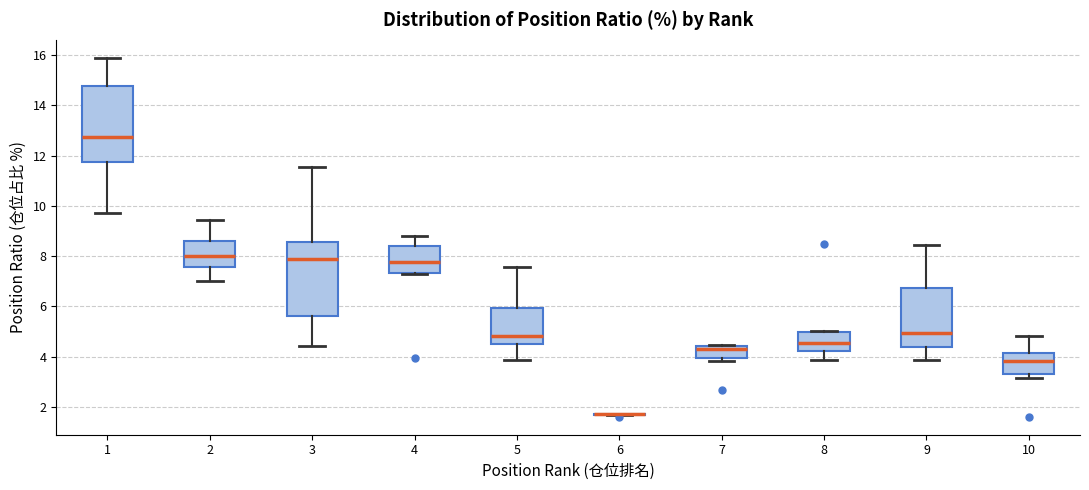

Reading left to right, read every box against the y-axis: the position of its median line, the range the box covers, and the ends of its whiskers. The values are not printed on the chart, so give them approximately, as read against the axis.

1: median 12.8, box 11.8 to 14.8, whiskers 9.8 to 16.0
2: median 8.0, box 7.6 to 8.6, whiskers 7.0 to 9.4
3: median 7.8, box 5.6 to 8.6, whiskers 4.4 to 11.6
4: median 7.8, box 7.4 to 8.4, whiskers 7.2 to 8.8
5: median 4.8, box 4.4 to 6.0, whiskers 3.8 to 7.6
6: box collapsed to a line at 1.6, whiskers 1.6 to 1.8
7: median 4.4 (just below the box's upper edge), box 4.0 to 4.4, whiskers 3.8 to 4.4
8: median 4.6, box 4.2 to 5.0, whiskers 3.8 to 5.0
9: median 5.0, box 4.4 to 6.8, whiskers 3.8 to 8.4
10: median 3.8, box 3.4 to 4.2, whiskers 3.2 to 4.8